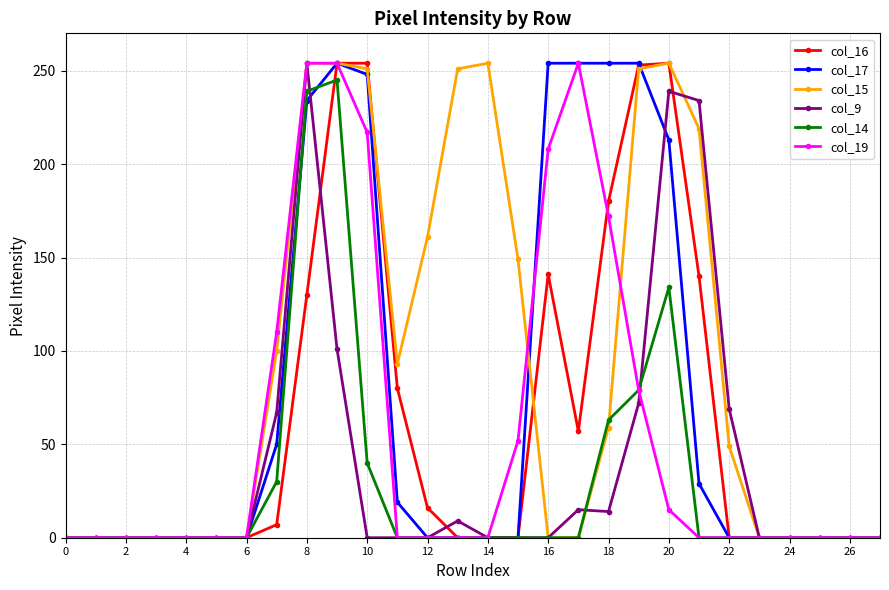

True or false: col_14 has more than 0 points higher than both neighbors.

True